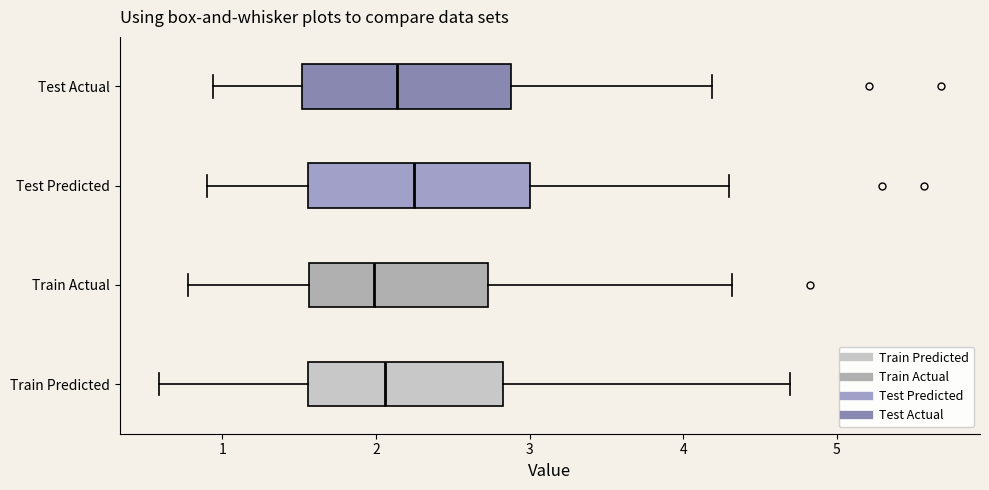

Reading bottom to top, read every box against the x-axis: the position of its median line, the range the box covers, and the ends of its whiskers. The values are not printed on the chart, so give them approximately, as read against the axis.

Train Predicted: median 2.1, box 1.6 to 2.8, whiskers 0.6 to 4.7
Train Actual: median 2.0, box 1.6 to 2.7, whiskers 0.8 to 4.3
Test Predicted: median 2.2, box 1.6 to 3.0, whiskers 0.9 to 4.3
Test Actual: median 2.1, box 1.5 to 2.9, whiskers 0.9 to 4.2